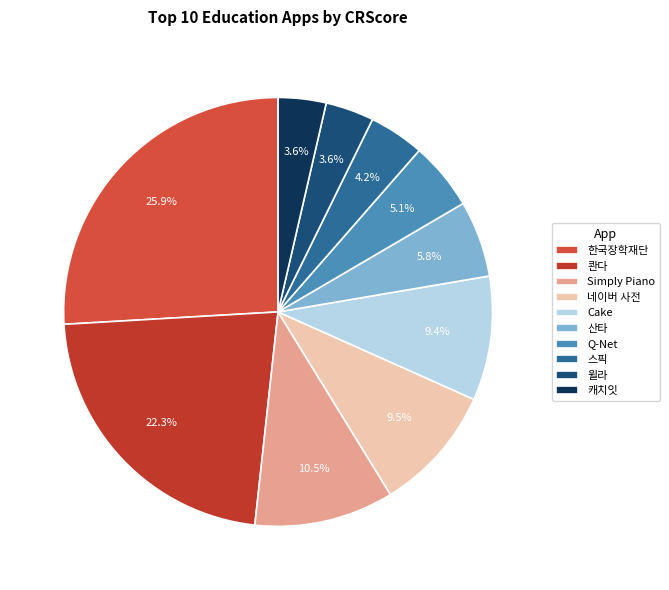

To the nearest percent, what percentage of the pie is Cake?

9%